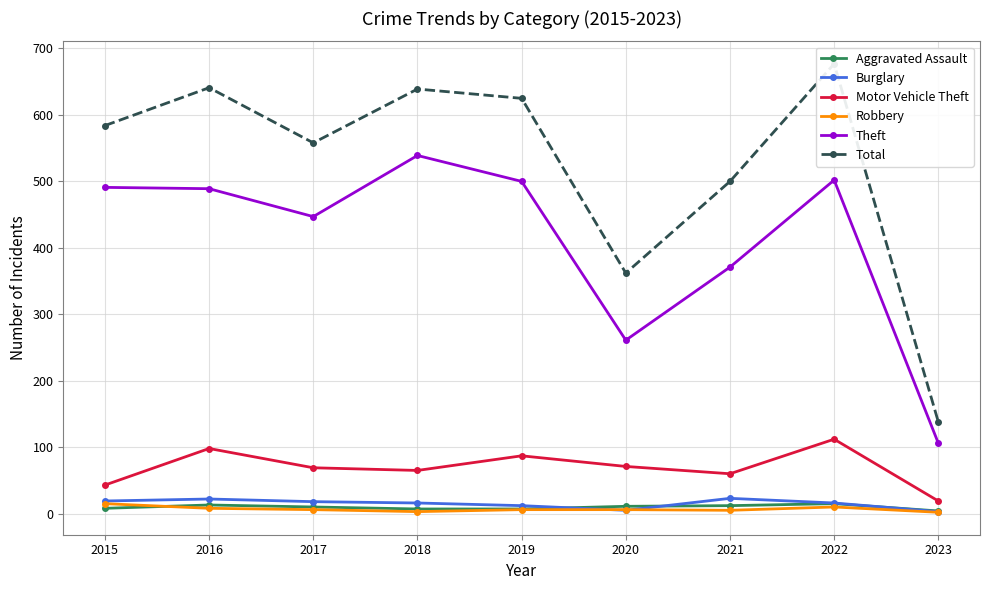

How many categories are shown in the chart?

9